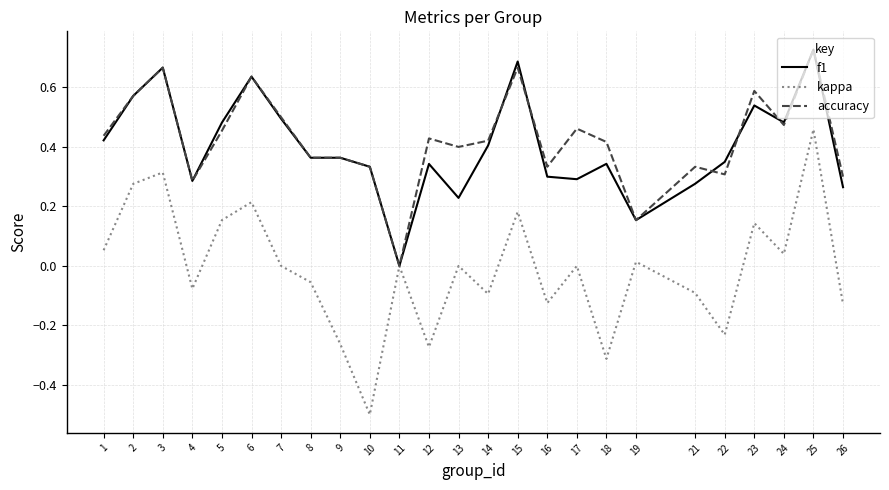

Which category has the lowest value in the f1 series?

11